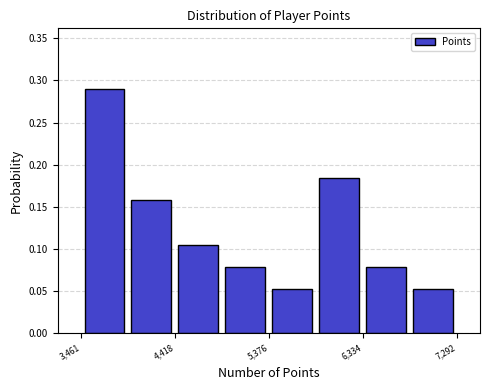

How tall is the bar that spans 4900 to 5400 on the x-axis? Neither the bar edges nor the heights are printed on the chart, so give them approximately, as read against the axes.

0.080